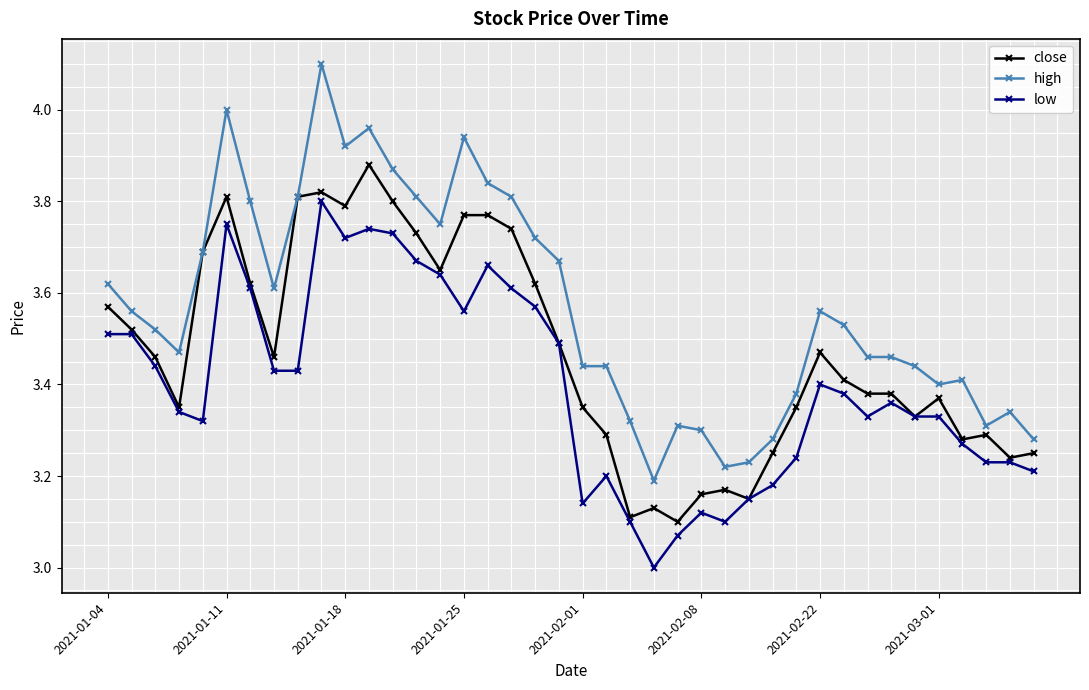

Which series has the largest total across all categories?

high